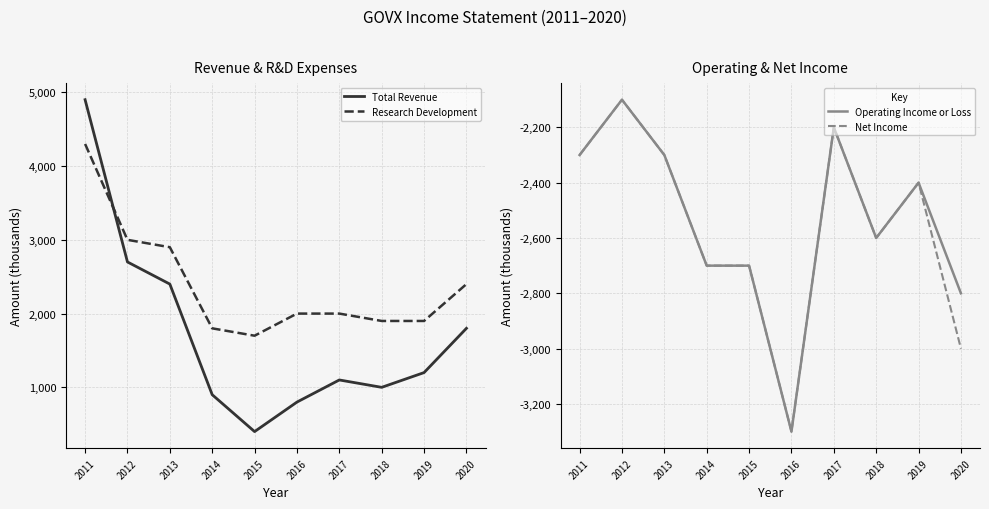

How many lines are shown in the chart?

4